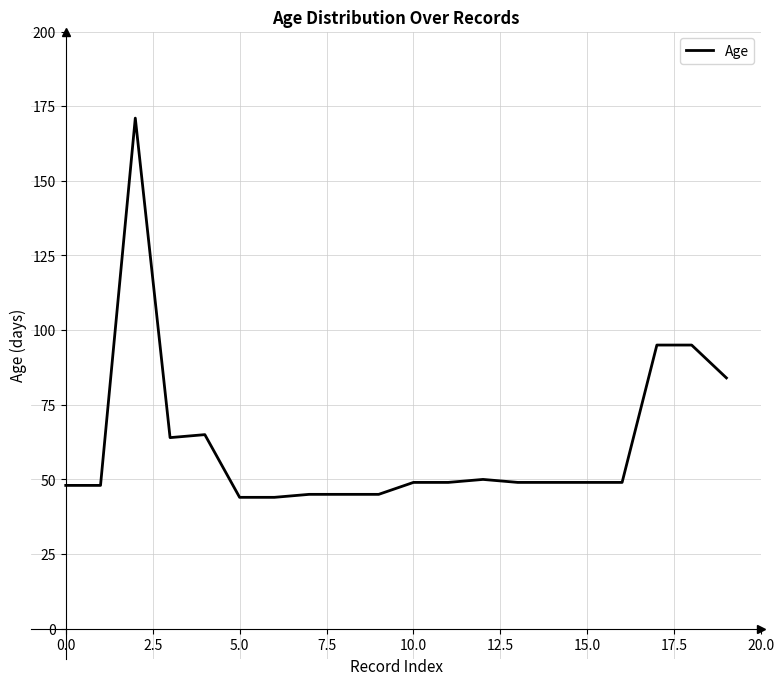

What is the smallest value displayed?

44